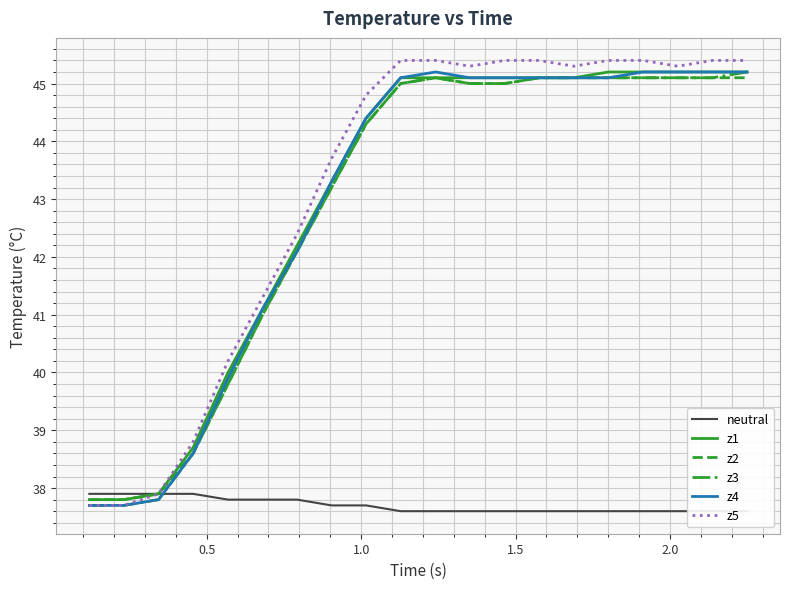

What is the highest value of the z1 series?

45.2